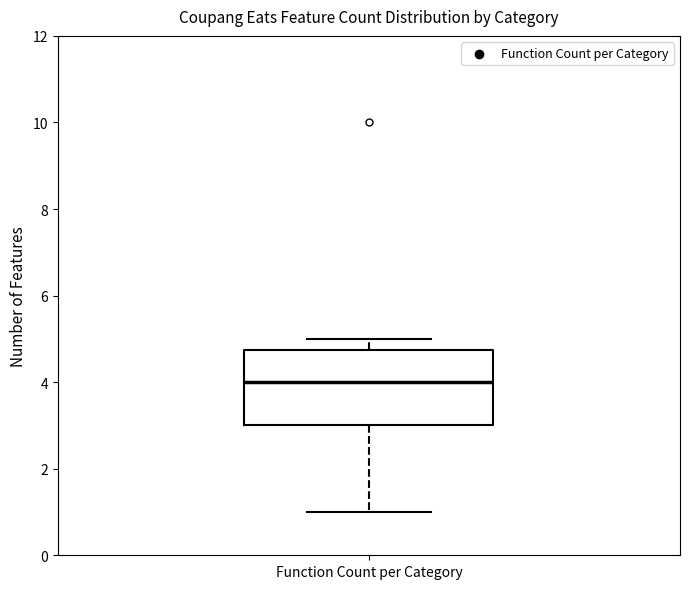

Transcribe this box plot: give where the median line is, the range the box spans, and where the two whiskers end, as read against the y-axis. The values are not printed on the chart, so give them approximately, as read against the axis.

median 4.0, box 3.0 to 4.8, whiskers 1.0 to 5.0